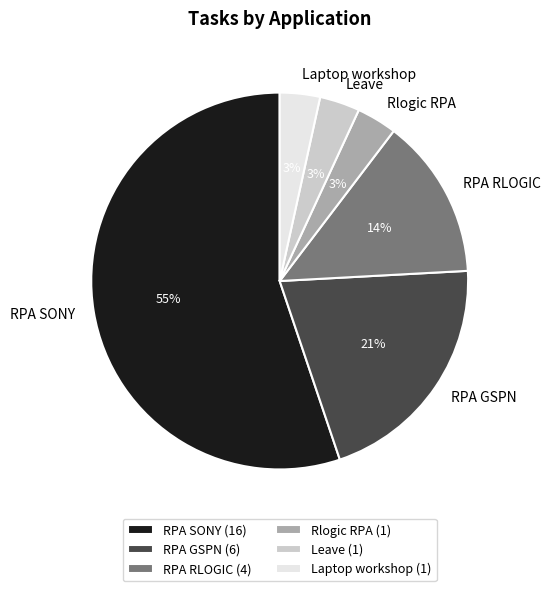

Do Leave and RPA SONY together represent more than half of the pie?

Yes